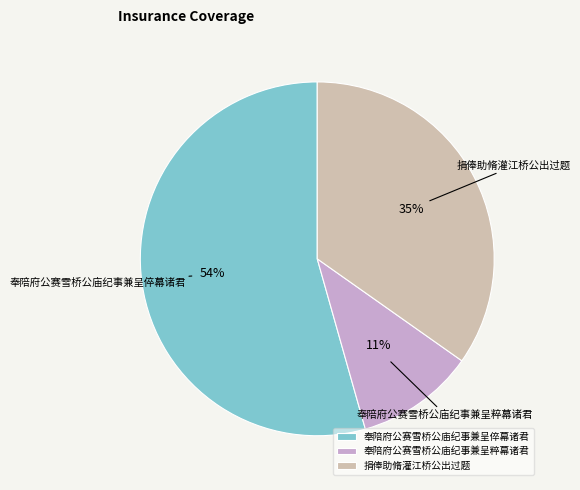

How many segments does this pie chart have?

3